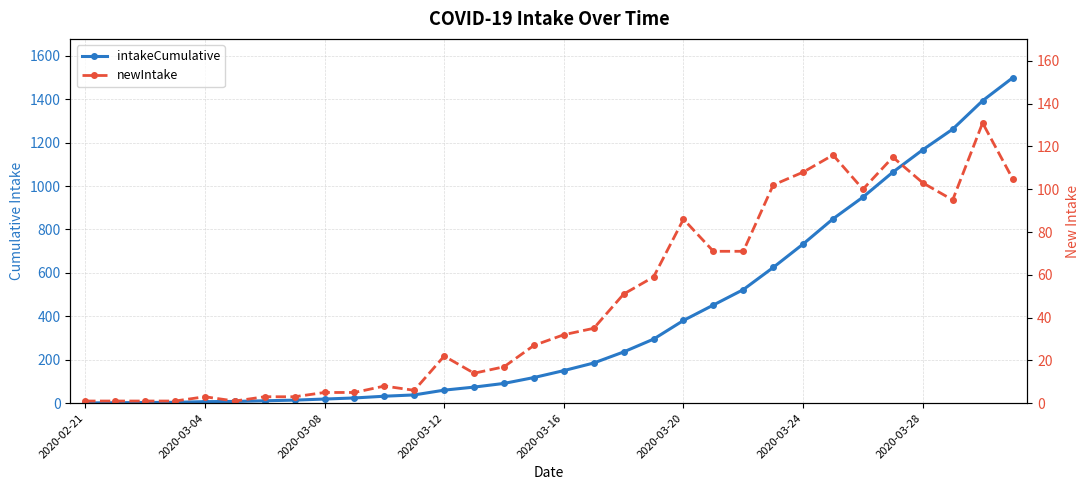

What is the average value of the newIntake series?

47